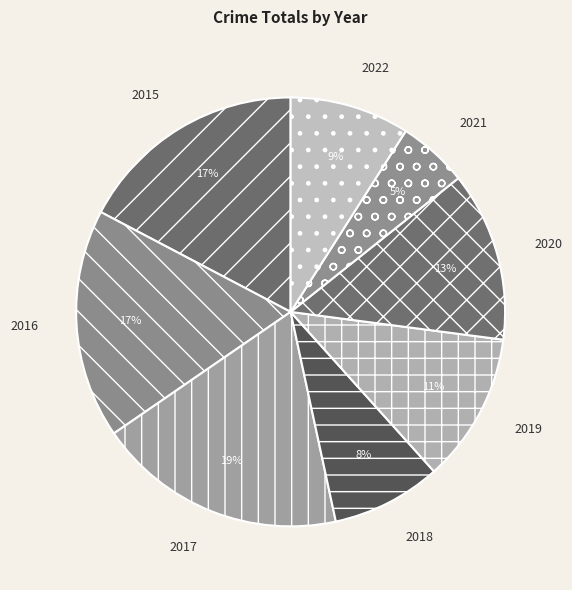

How many slices are in this pie chart?

8